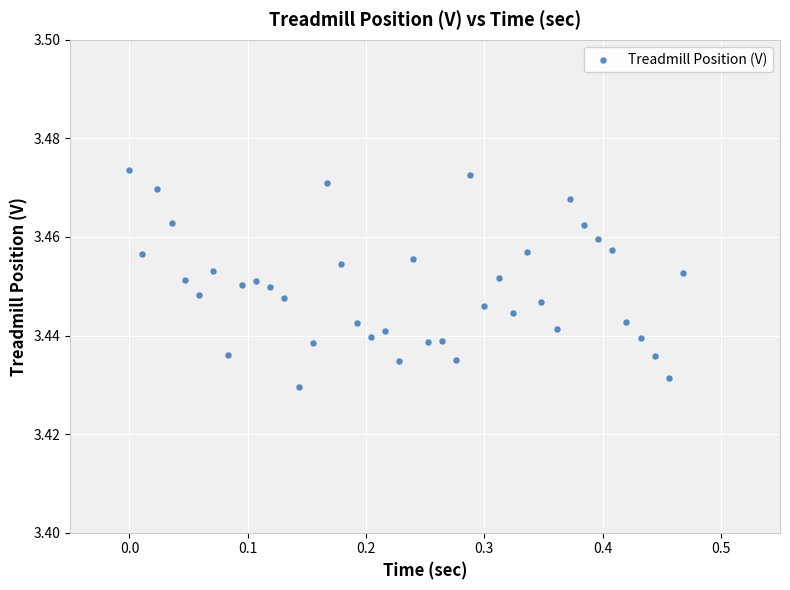

What is the range of X values (max minus min)?

0.5